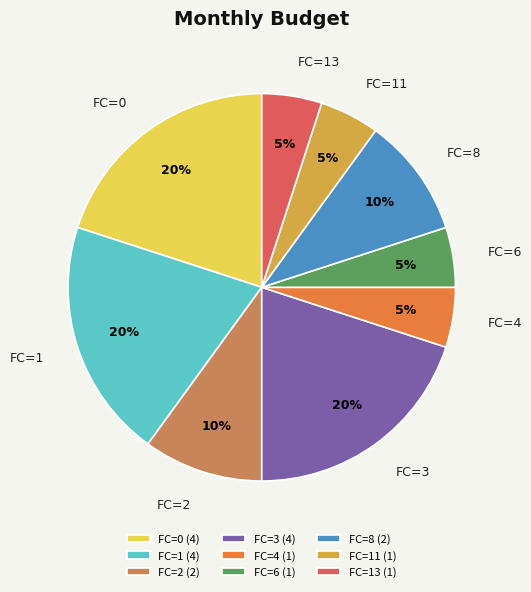

What percentage is the FC=8 slice, to the nearest percent?

10%